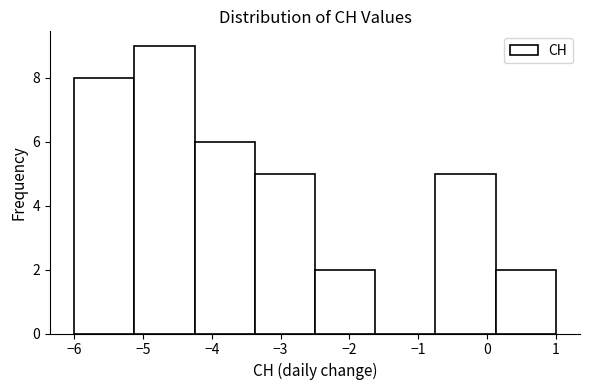

What is the height of the bar covering -3.4 to -2.5 on the x-axis? Neither the bar edges nor the heights are printed on the chart, so give them approximately, as read against the axes.

5